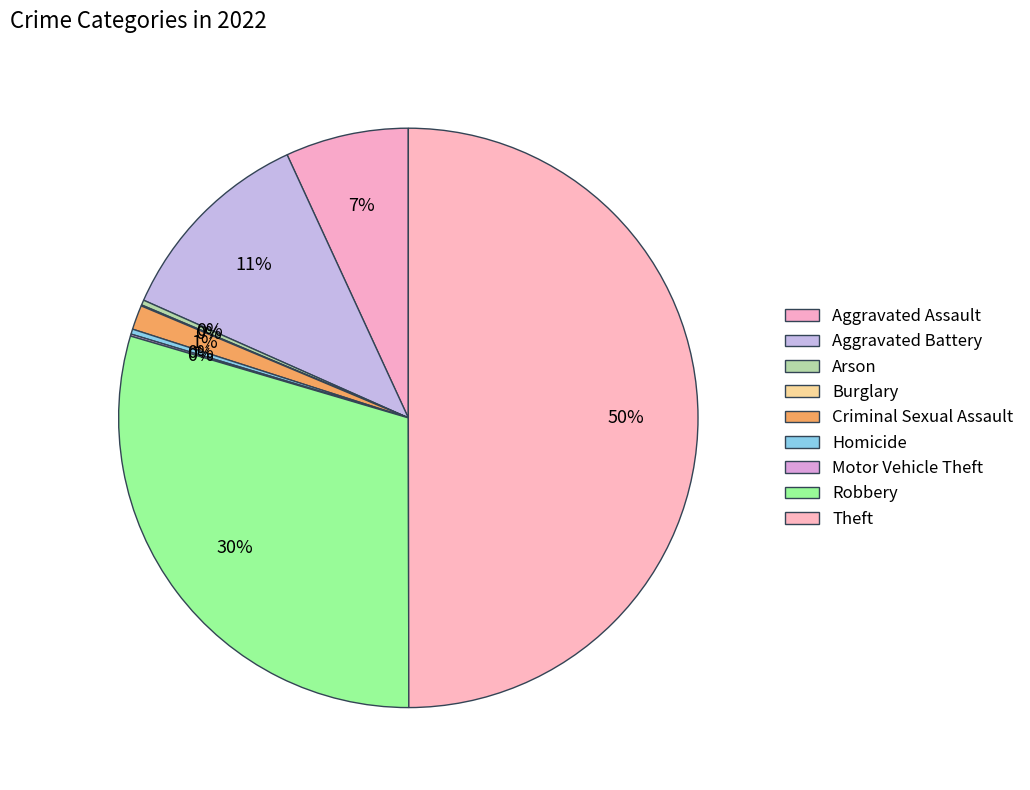

To the nearest percent, what is the difference between the Robbery and Aggravated Battery slice percentages?

18%